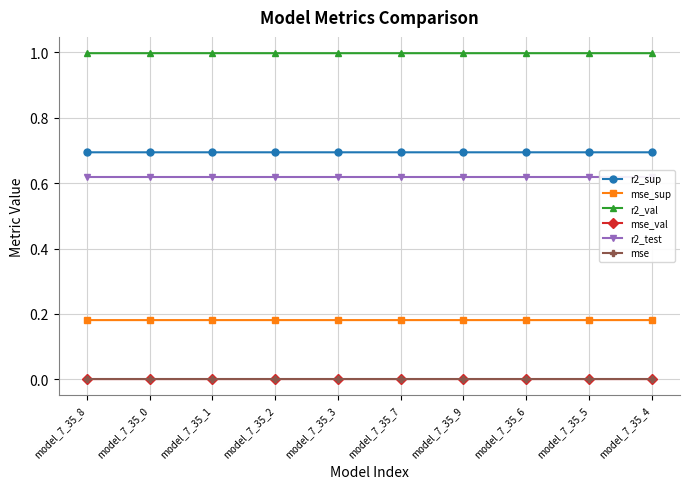

What is the label of the 2nd point from the left?

model_7_35_0